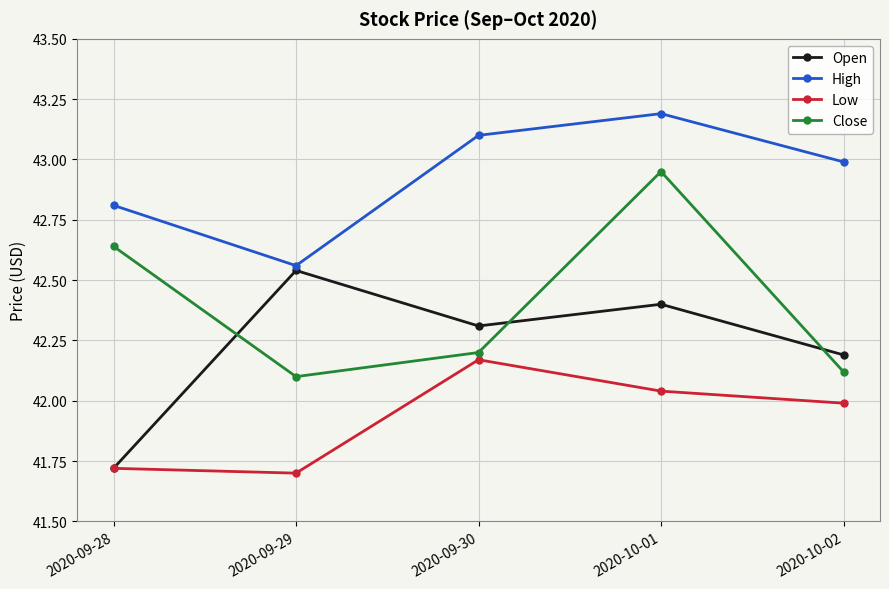

Which label corresponds to the smallest value in the chart?

2020-09-29